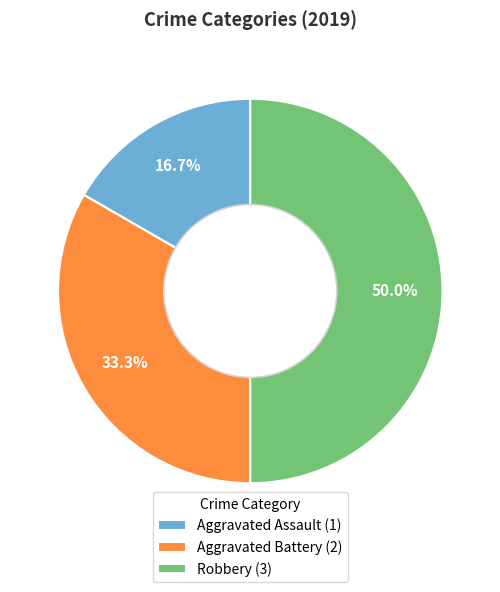

Which slice is the largest?

Robbery